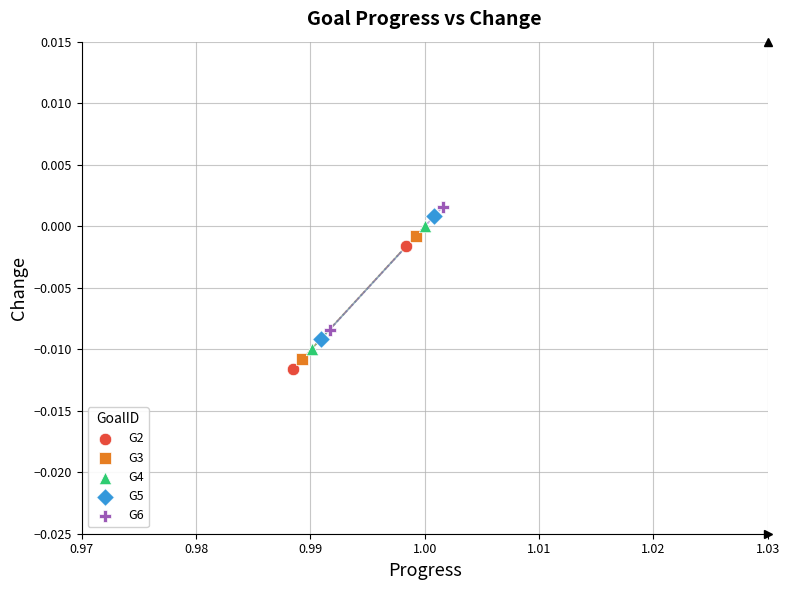

What are all the series names shown in the legend?

G2, G3, G4, G5, G6